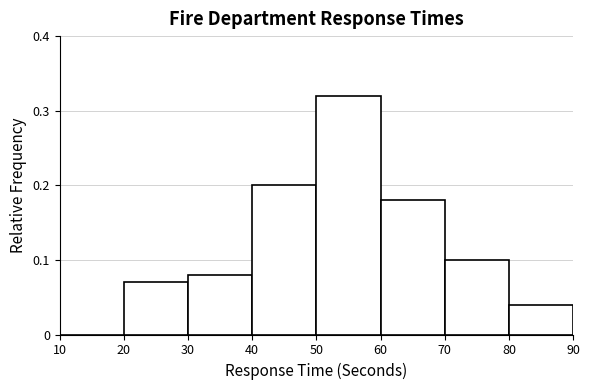

Reading left to right, list every bar in this chart as the range it spans on the x-axis followed by its height. The values are not printed on the chart, so give them approximately, as read against the axis.

10 to 20: 0
20 to 30: 0.07
30 to 40: 0.08
40 to 50: 0.20
50 to 60: 0.32
60 to 70: 0.18
70 to 80: 0.10
80 to 90: 0.04